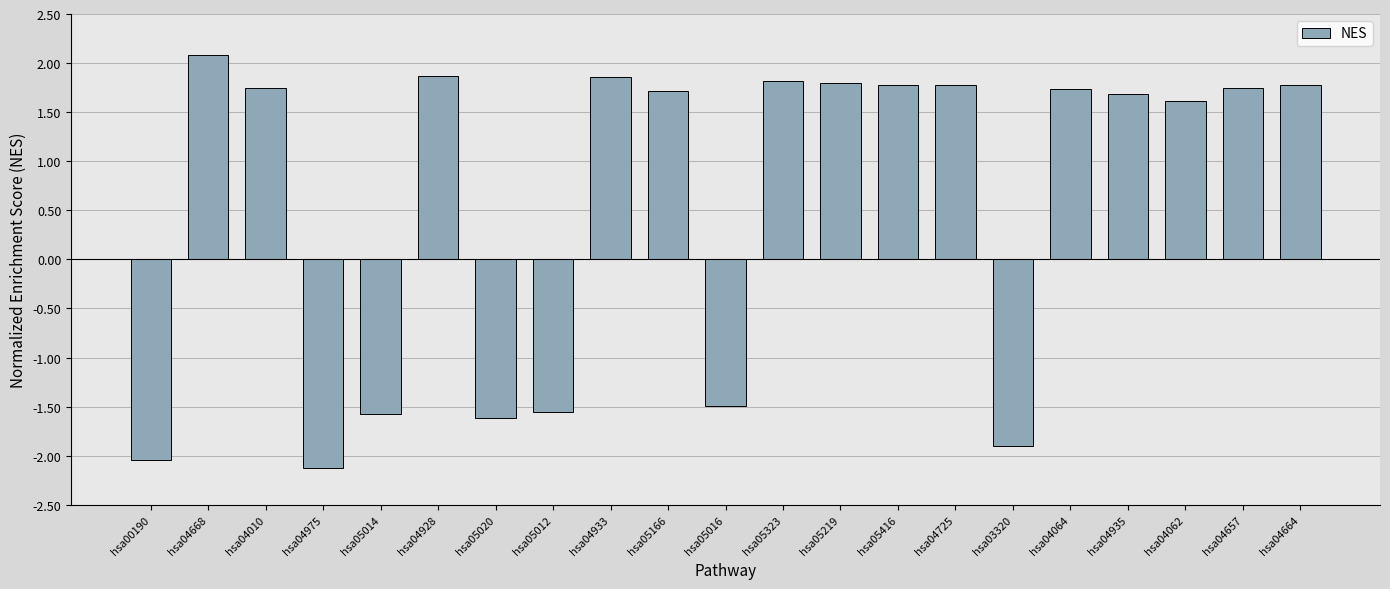

Reading left to right, what are all the values shown in this chart?

-2.0	2.1	1.7	-2.1	-1.6	1.9	-1.6	-1.6	1.9	1.7	-1.5	1.8	1.8	1.8	1.8	-1.9	1.7	1.7	1.6	1.7	1.8